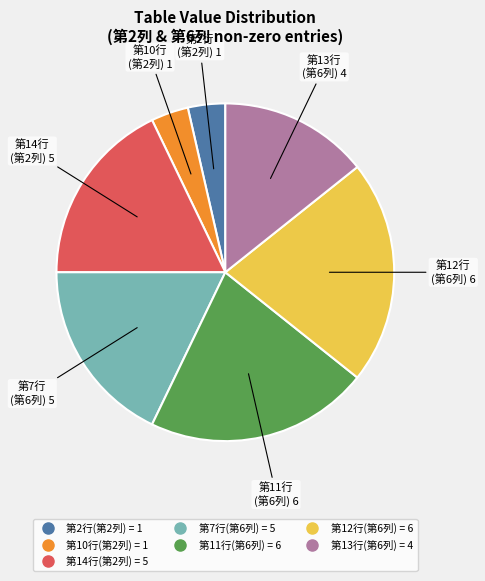

Is there any slice that represents more than half of the pie?

No